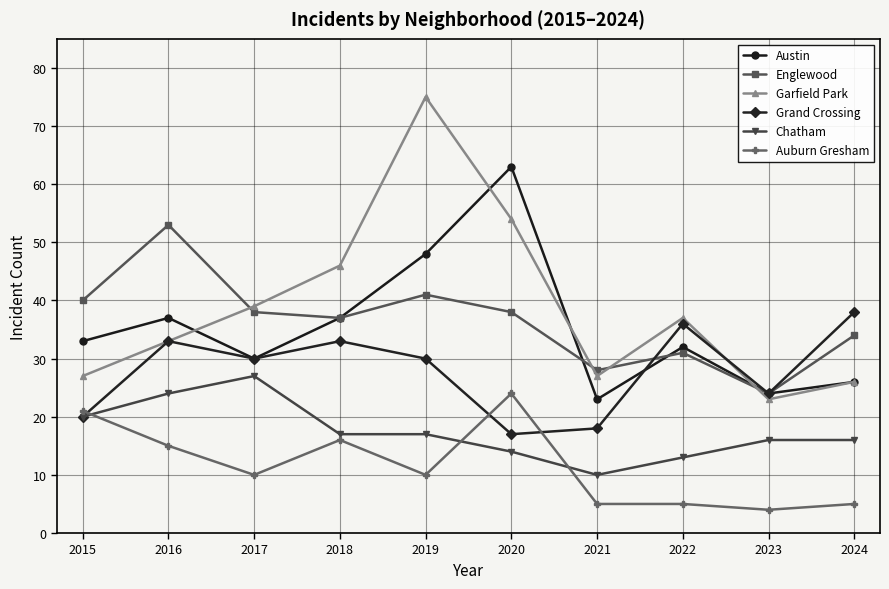

Read the Englewood value at 2021.

28